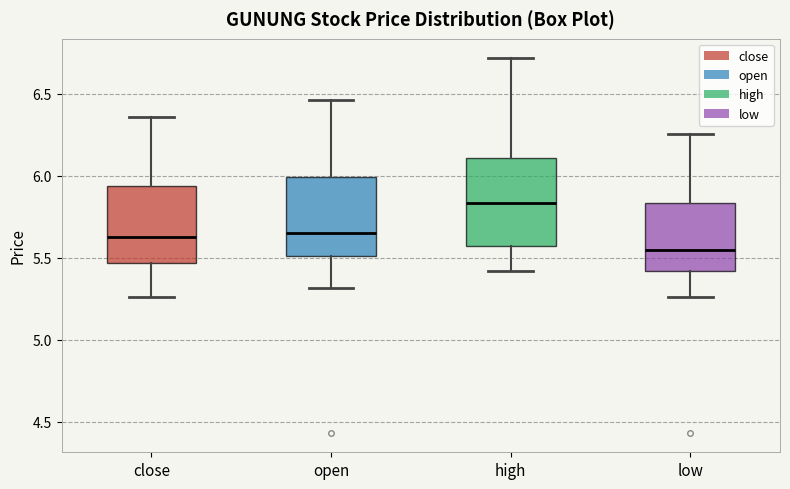

Reading left to right, transcribe this box plot: for each box, give where its median line is, the range the box spans, and where its two whiskers end, as read against the y-axis. The values are not printed on the chart, so give them approximately, as read against the axis.

close: median 5.65, box 5.45 to 5.95, whiskers 5.25 to 6.35
open: median 5.65, box 5.50 to 6.00, whiskers 5.30 to 6.45
high: median 5.85, box 5.60 to 6.10, whiskers 5.40 to 6.70
low: median 5.55, box 5.40 to 5.85, whiskers 5.25 to 6.25